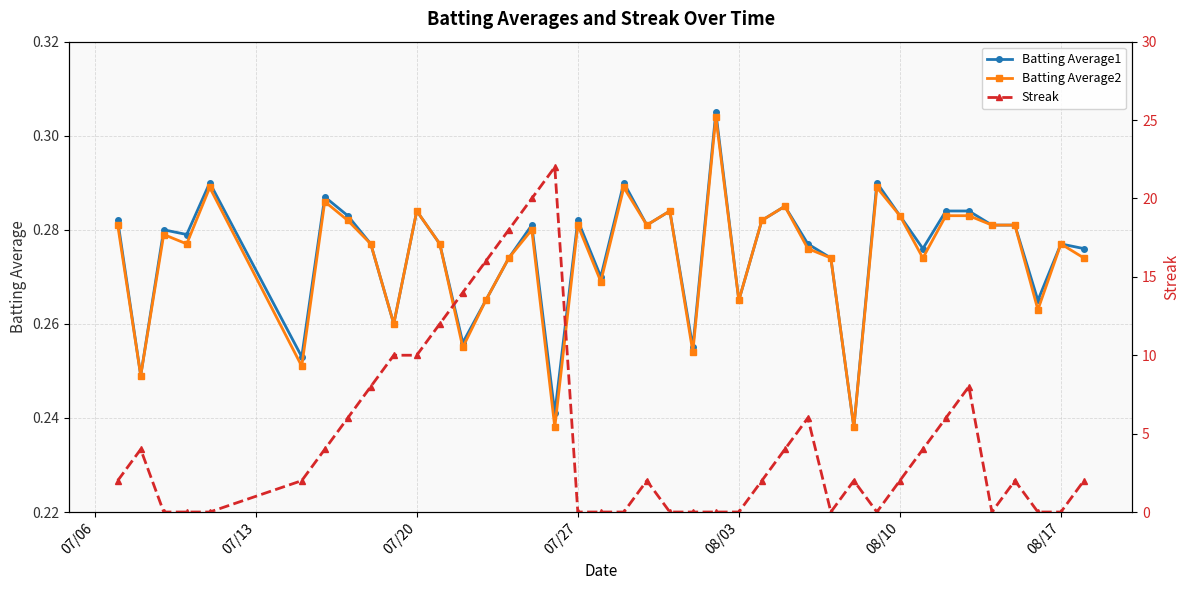

What is the average value of the Batting Average2 series?

0.3